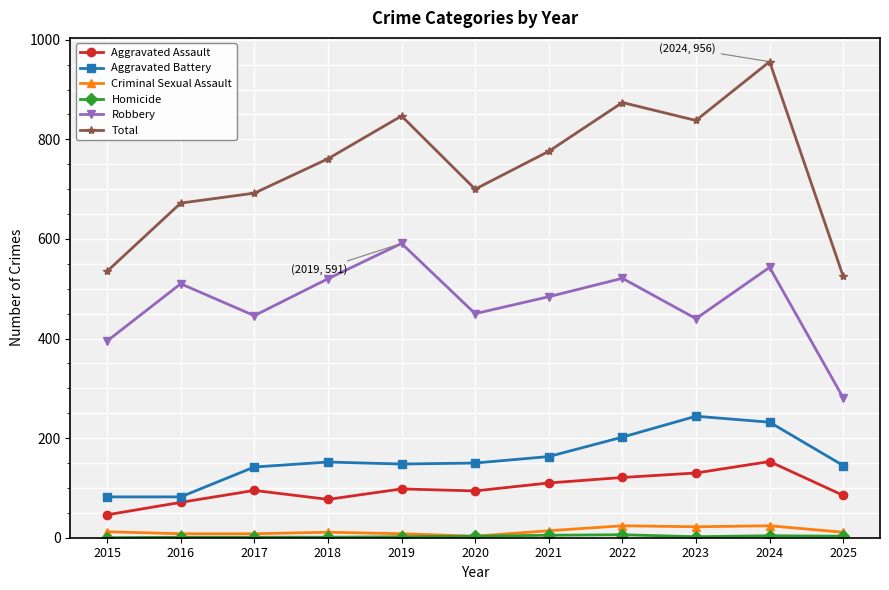

Read the Robbery value at 2020.

450